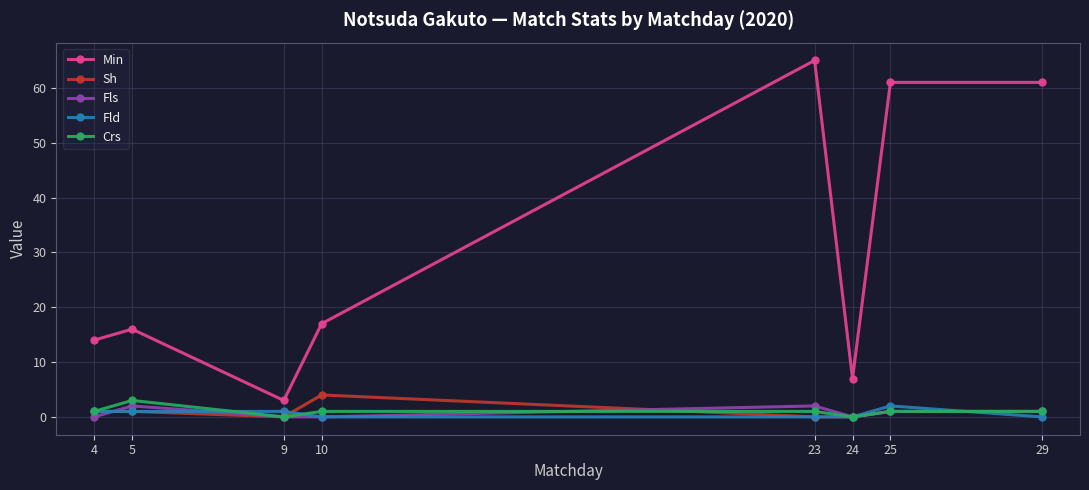

What is the difference between the second highest and minimum values in the Sh series?

1